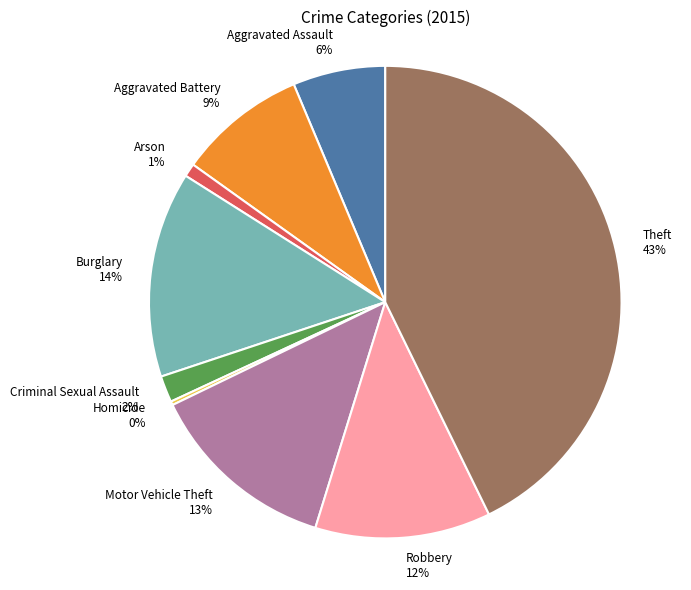

What is the ratio of the value at Arson to the value at Aggravated Battery?

0.1